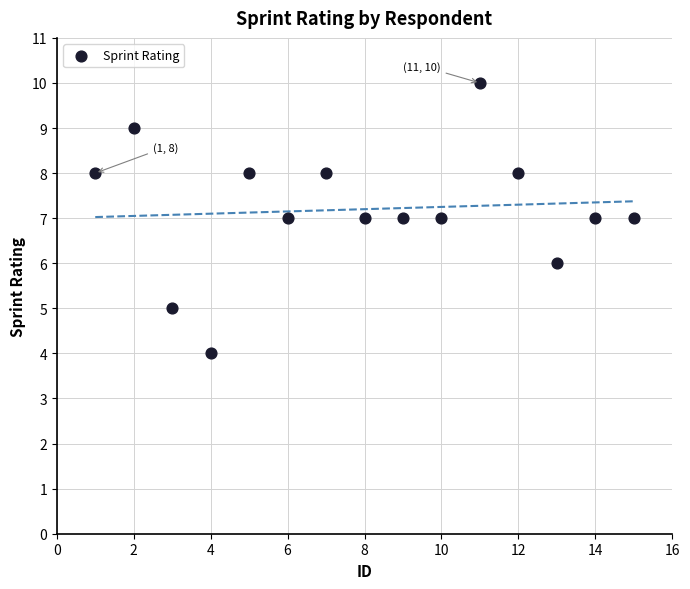

What is the range of X values (max minus min)?

14